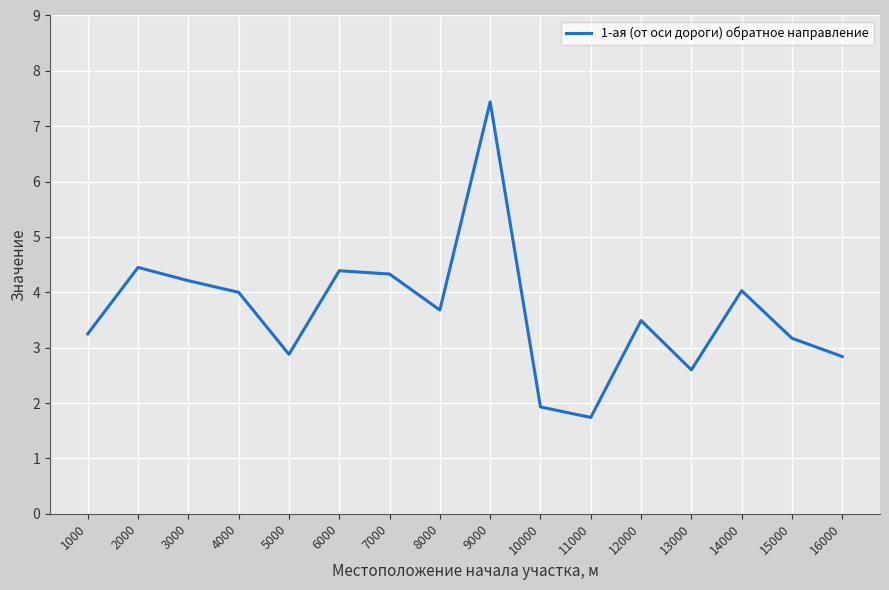

How many lines are shown in the chart?

1